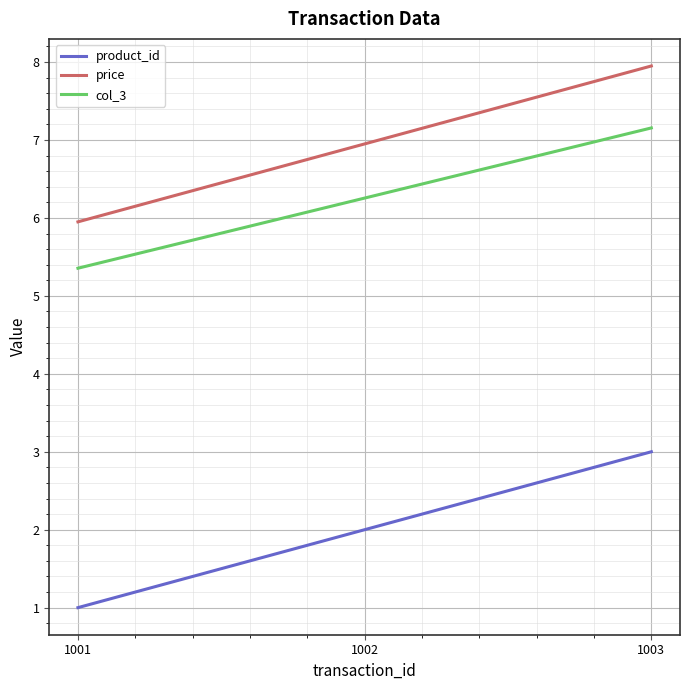

What is the total value across all series at 1002?

15.2